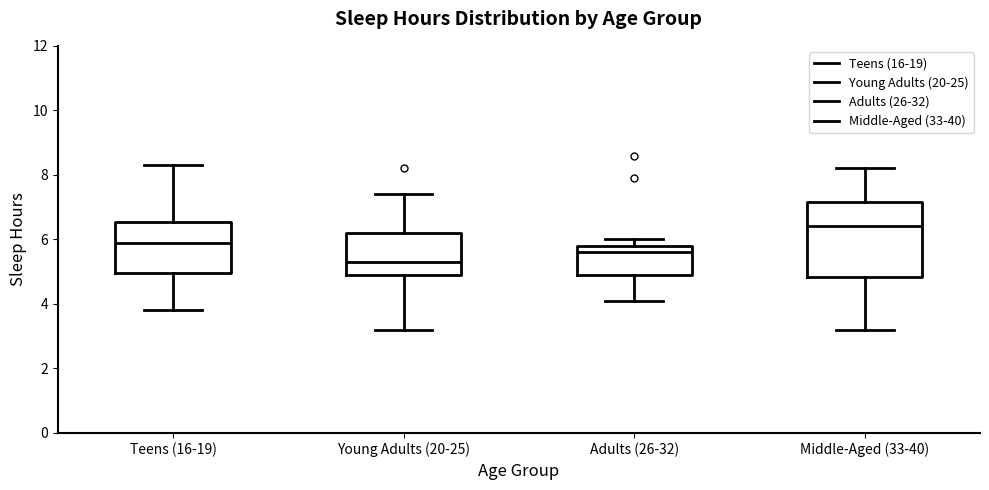

Reading left to right, transcribe this box plot: for each box, give where its median line is, the range the box spans, and where its two whiskers end, as read against the y-axis. The values are not printed on the chart, so give them approximately, as read against the axis.

Teens (16-19): median 6.0, box 5.0 to 6.6, whiskers 3.8 to 8.4
Young Adults (20-25): median 5.4, box 5.0 to 6.2, whiskers 3.2 to 7.4
Adults (26-32): median 5.6, box 5.0 to 5.8, whiskers 4.2 to 6.0
Middle-Aged (33-40): median 6.4, box 4.8 to 7.2, whiskers 3.2 to 8.2